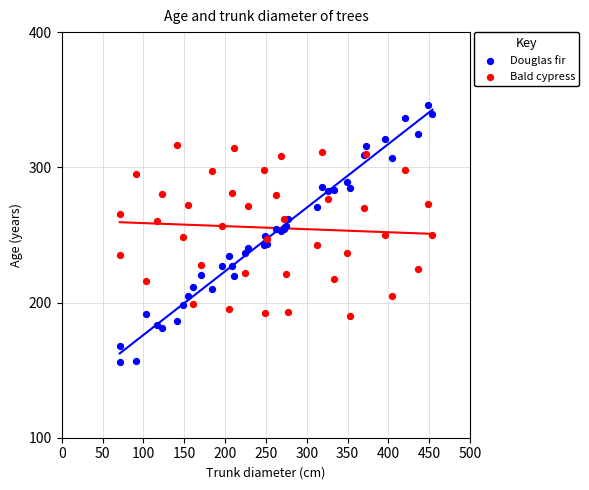

Which series contains the highest Y value?

Douglas fir